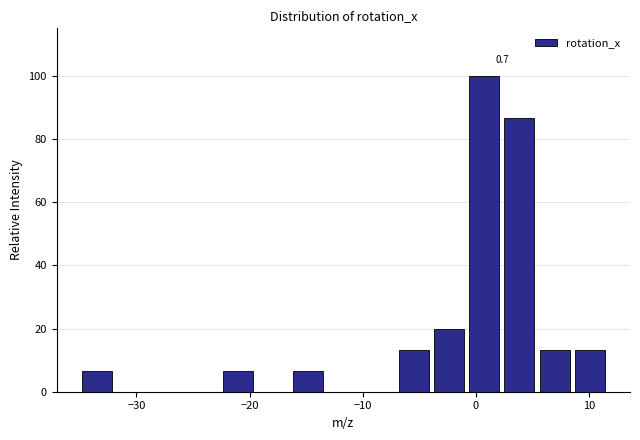

Around what value on the x-axis is the tallest bar? Give the approximate position of its centre, as read against the axis.

1